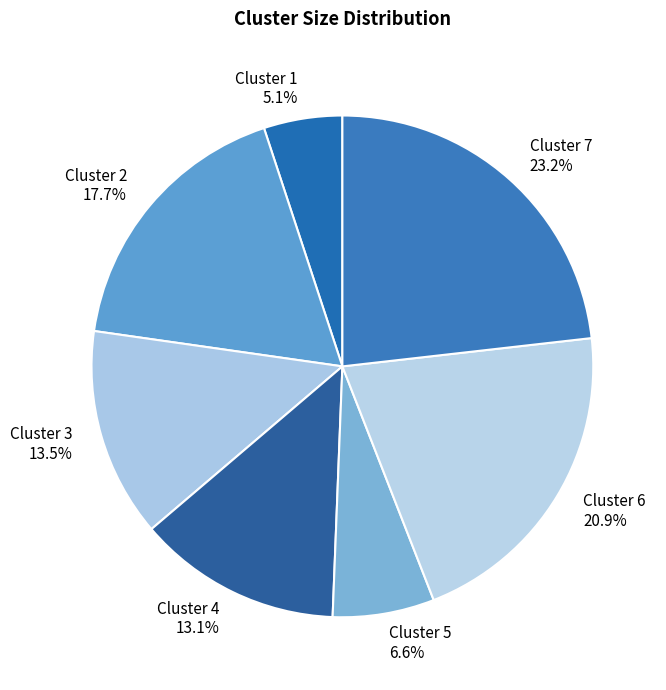

To the nearest percent, what portion does Cluster 2 represent?

18%